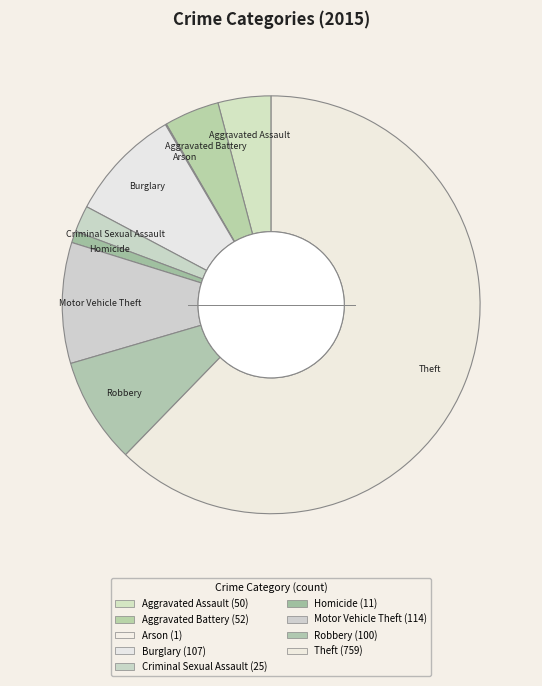

Which slice is the smallest?

Arson